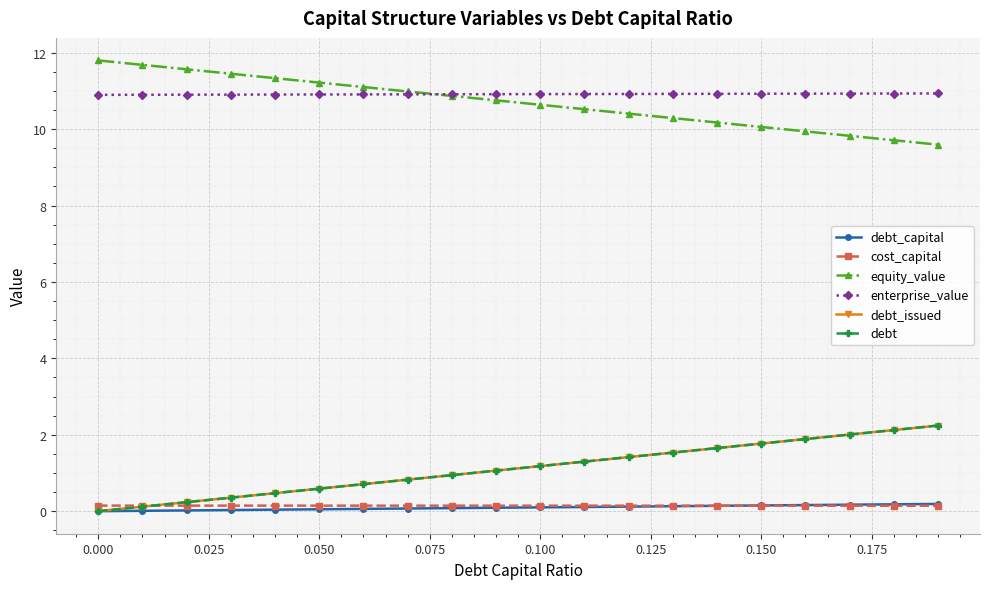

What is the average value of the enterprise_value series?

10.9